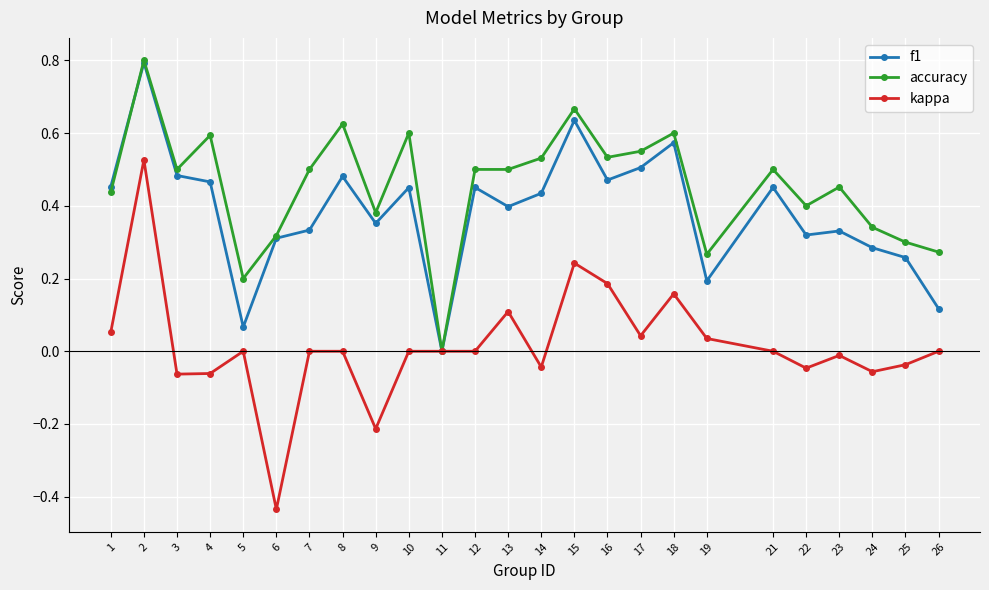

Is the value of f1 at 5 greater than the value of kappa at 9?

Yes